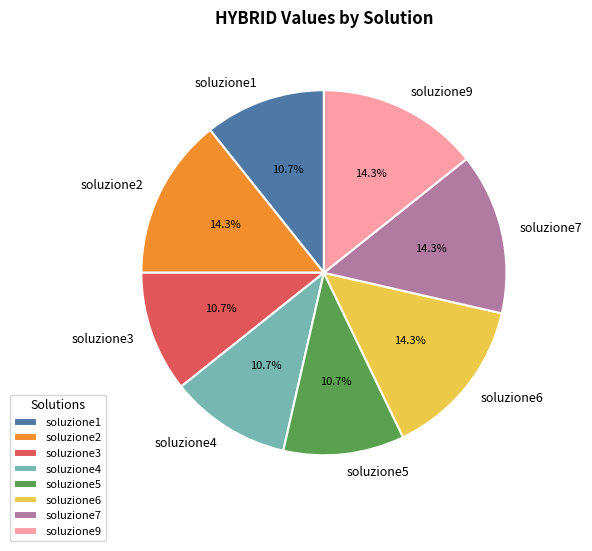

To the nearest percent, what percentage of the pie is soluzione4?

11%